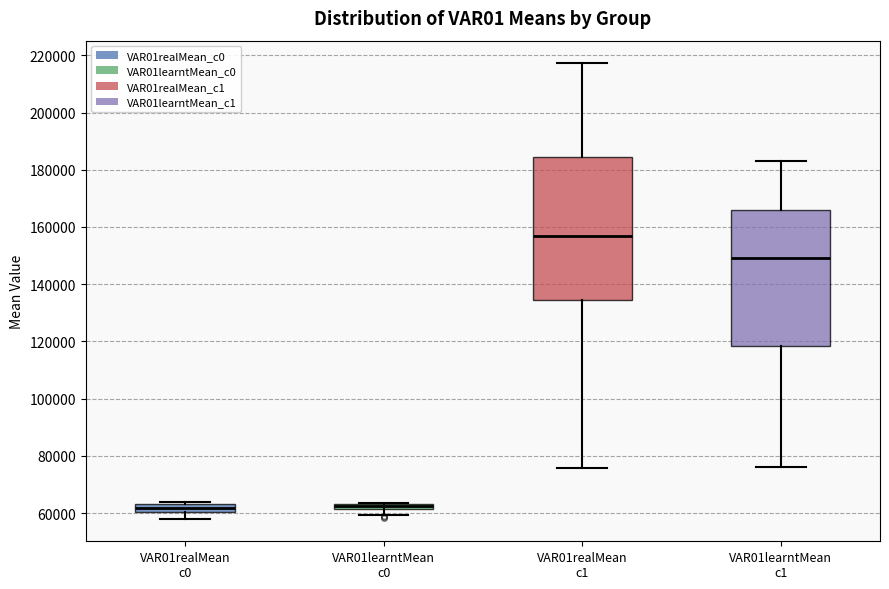

Where is the upper edge of the box for VAR01realMean c1 on the y-axis? The values are not printed on the chart, so give them approximately, as read against the axis.

184000